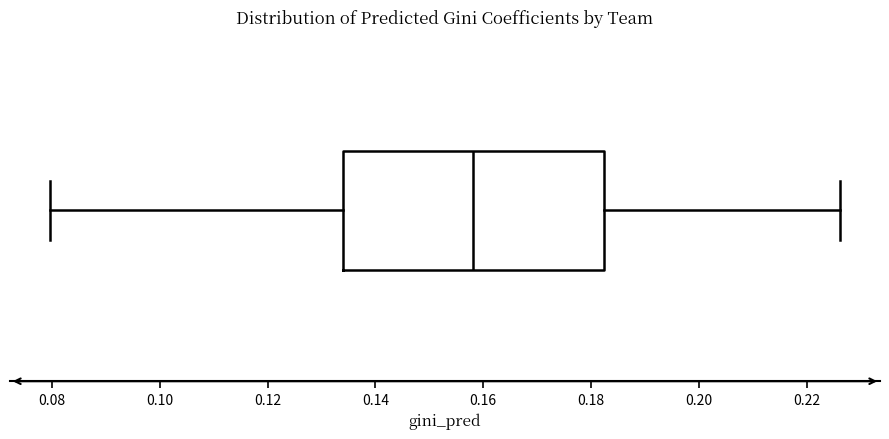

Where does the right whisker of the box end on the x-axis? The values are not printed on the chart, so give them approximately, as read against the axis.

0.226